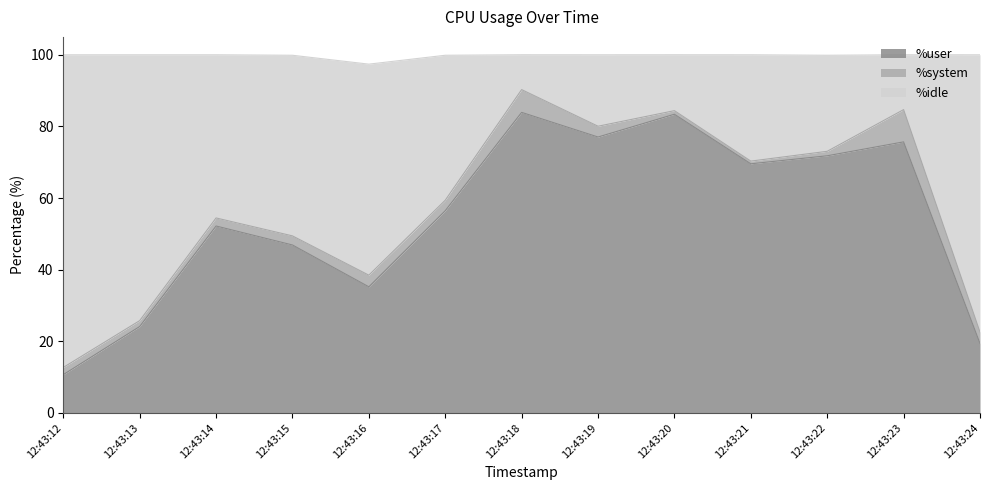

Which category has the lowest value in the %user series?

12:43:12